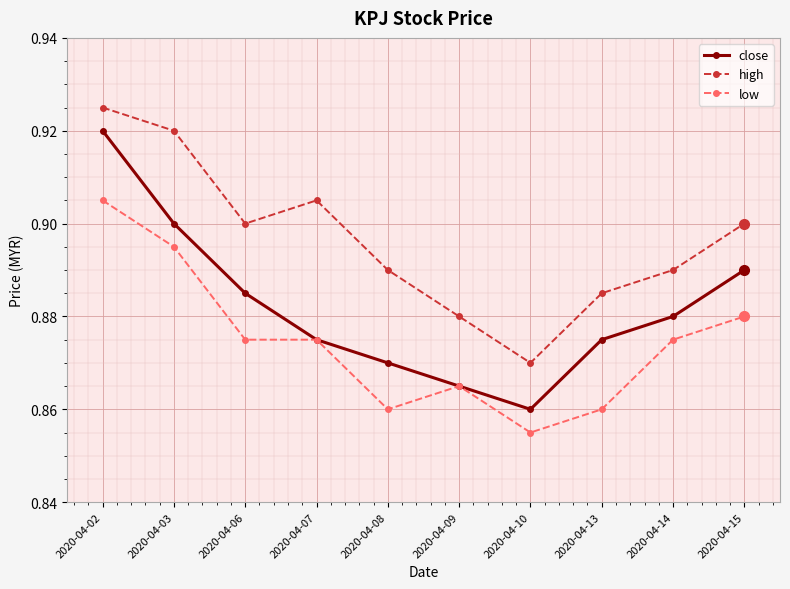

Which category has the highest value across all series?

2020-04-02